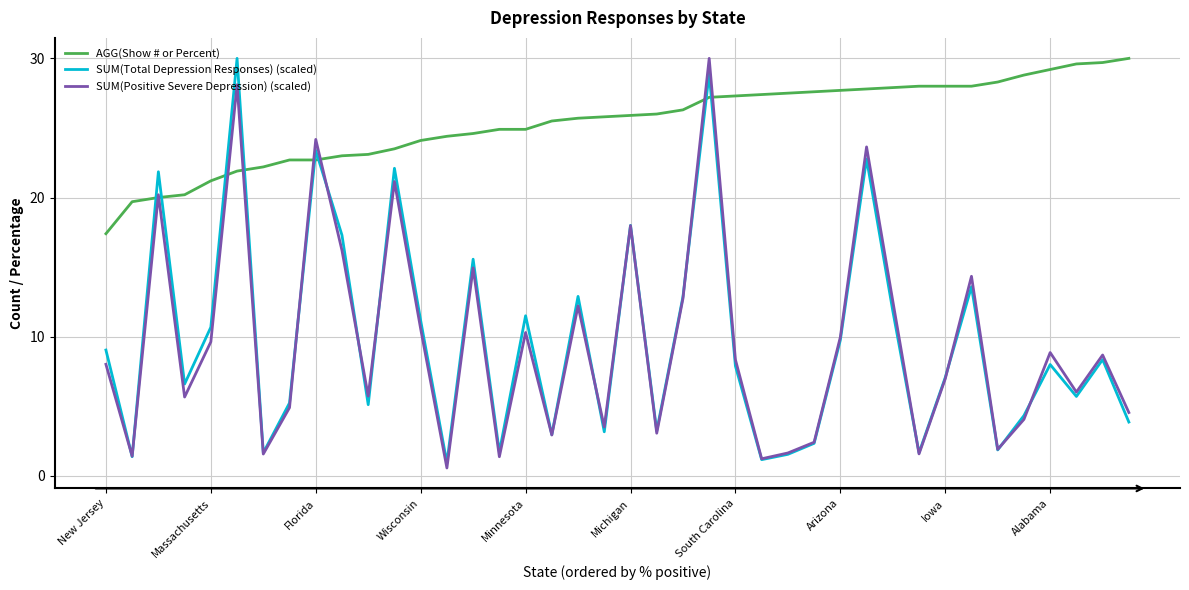

What is the highest value of the AGG(Show # or Percent) series?

30.0